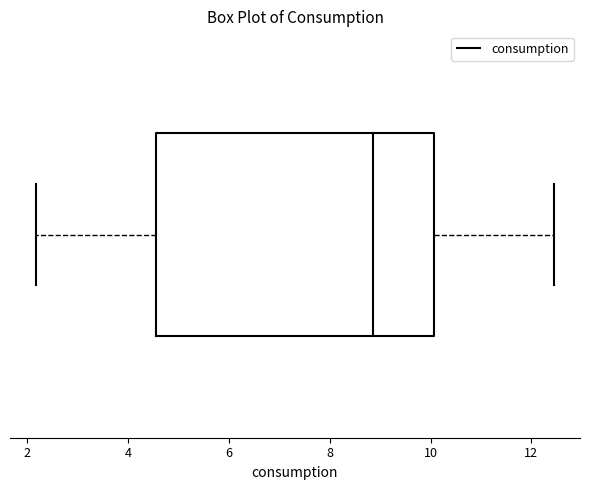

Transcribe this box plot: give where the median line is, the range the box spans, and where the two whiskers end, as read against the x-axis. The values are not printed on the chart, so give them approximately, as read against the axis.

median 8.8, box 4.6 to 10.0, whiskers 2.2 to 12.4